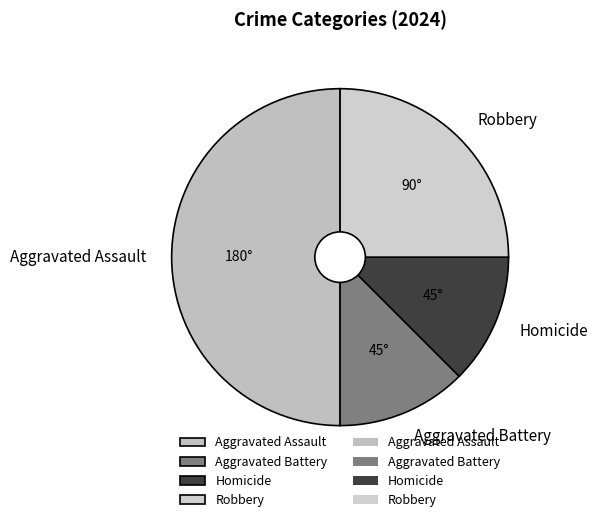

Count the number of slices in the pie.

4